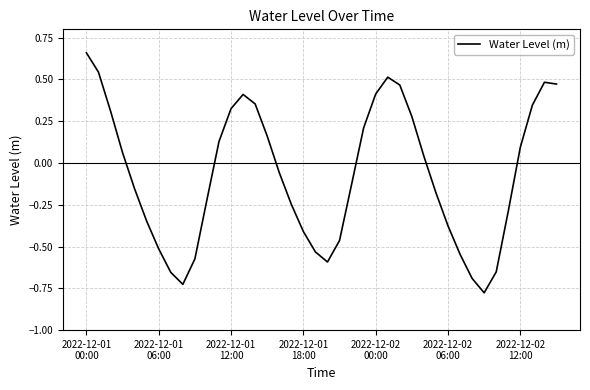

How many interior local valleys (lower than both neighbors) does the data have?

3